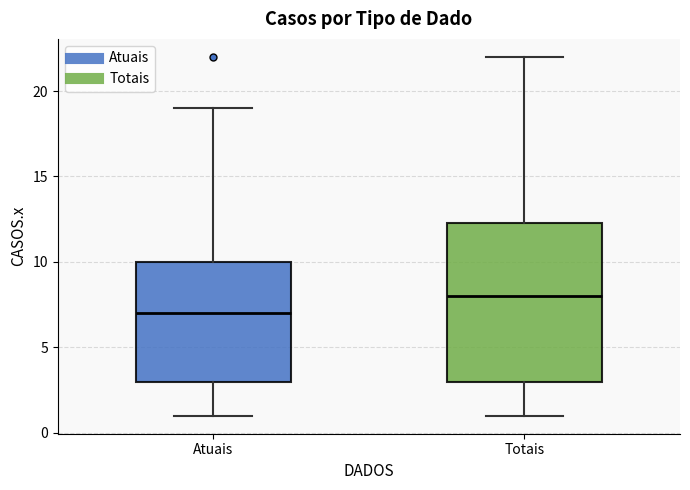

Reading left to right, read every box against the y-axis: the position of its median line, the range the box covers, and the ends of its whiskers. The values are not printed on the chart, so give them approximately, as read against the axis.

Atuais: median 7.0, box 3.0 to 10.0, whiskers 1.0 to 19.0
Totais: median 8.0, box 3.0 to 12.5, whiskers 1.0 to 22.0